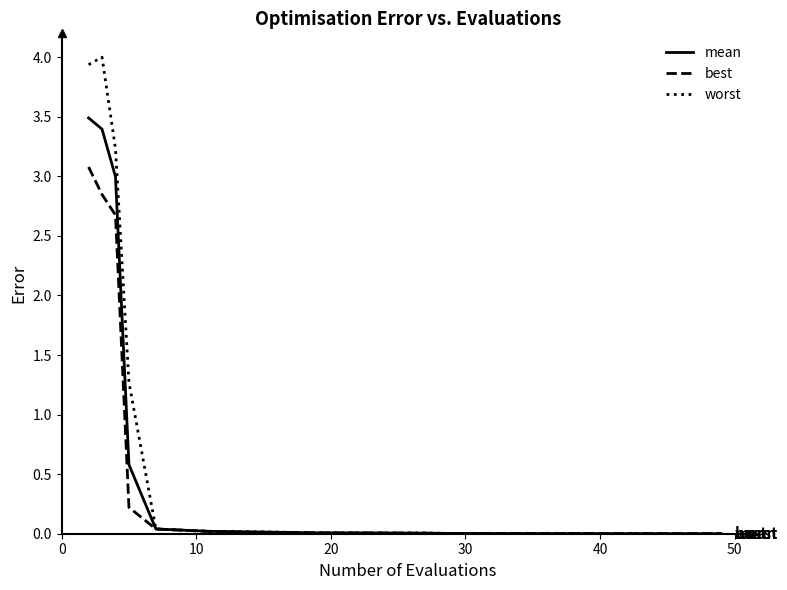

What is the difference between the second highest and second lowest values in the mean series?

3.4